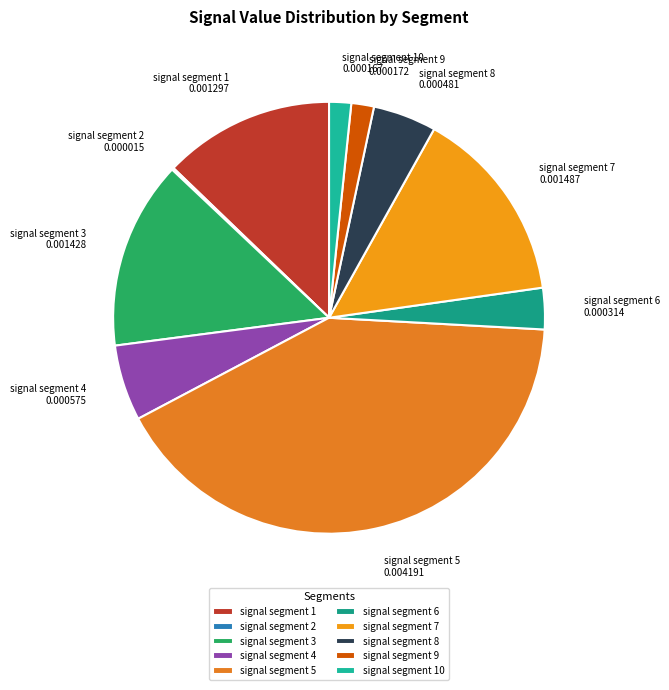

Is it true that signal segment 1 is 13% of the pie?

True